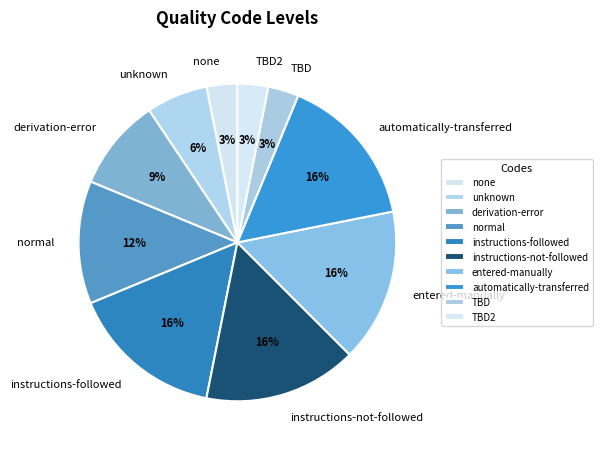

The instructions-followed slice represents 10% of the pie. True or false?

False